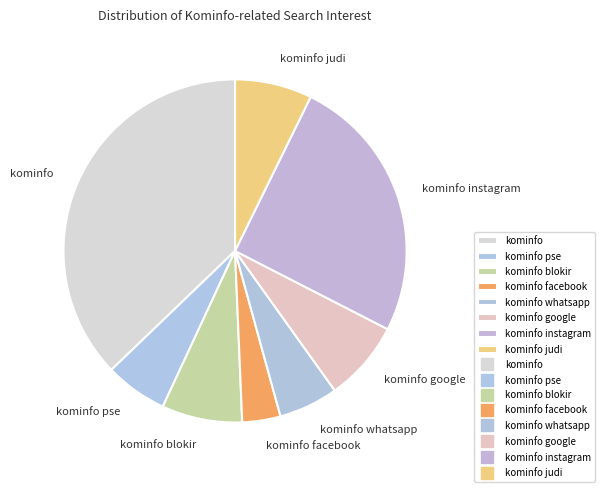

True or false: kominfo instagram accounts for 25% of the total.

True